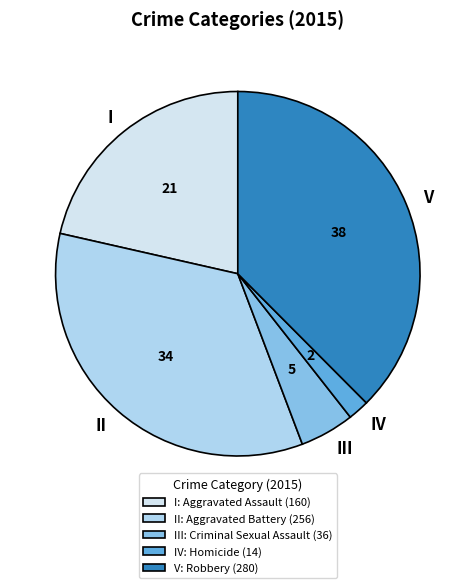

Approximately how many times larger is the value at I compared to III?

4.4